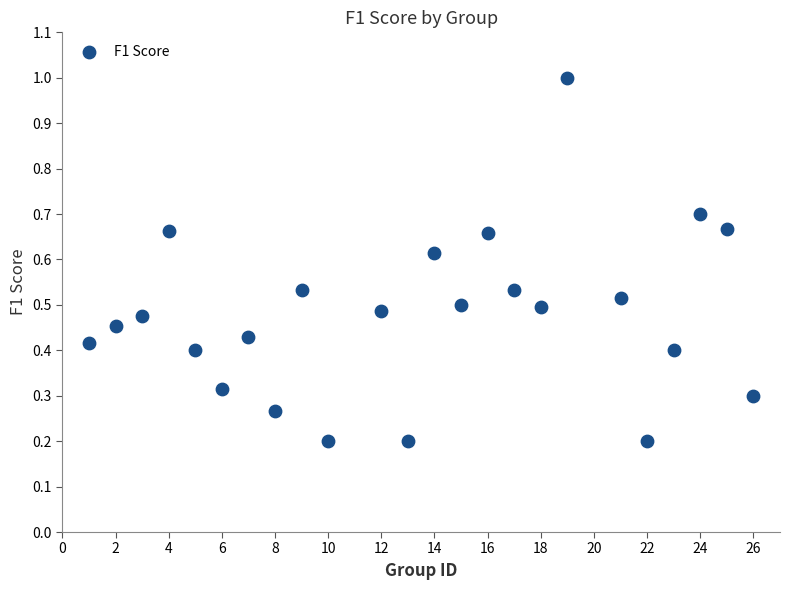

What is the range of Y values (max minus min)?

0.8